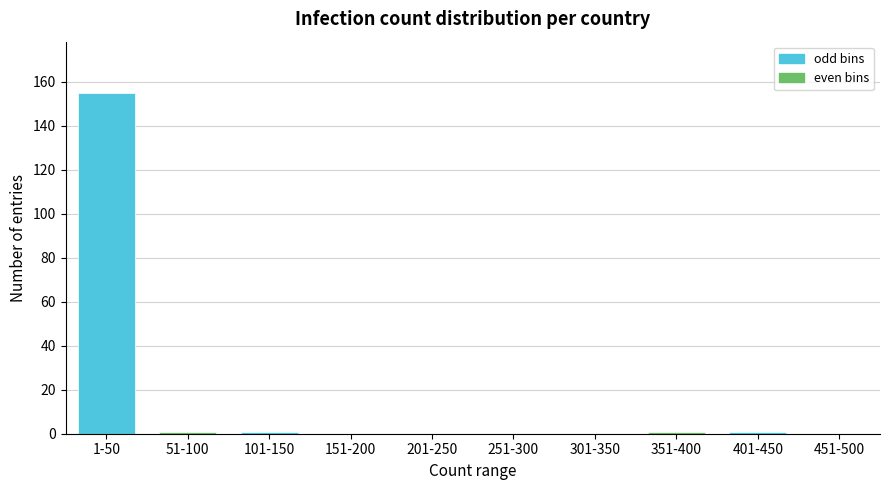

Reading left to right, what are all the values shown in this chart?

1-50=155	51-100=1	101-150=1	151-200=0	201-250=0	251-300=0	301-350=0	351-400=1	401-450=1	451-500=0